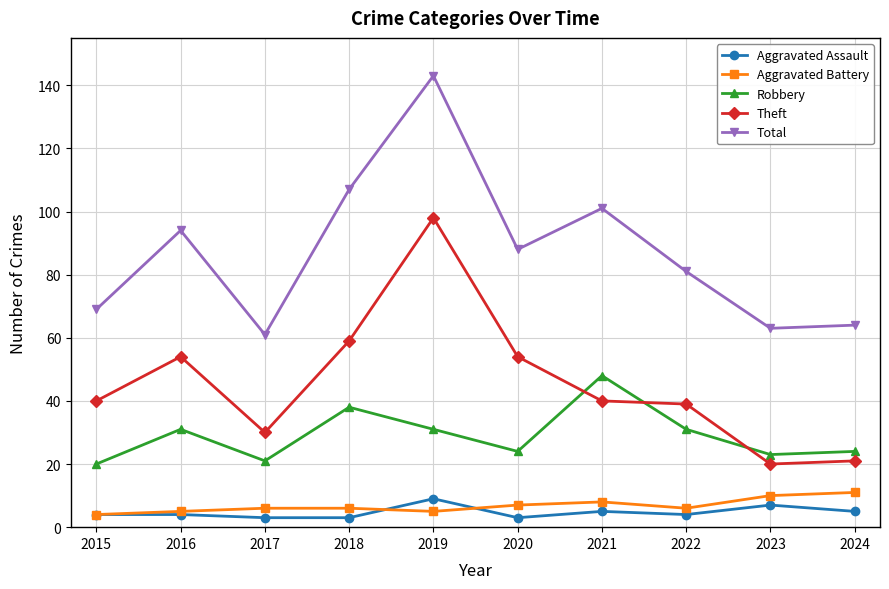

Reading left to right, transcribe all the data shown in this chart.

Aggravated Assault: 4	4	3	3	9	3	5	4	7	5
Aggravated Battery: 4	5	6	6	5	7	8	6	10	11
Robbery: 20	31	21	38	31	24	48	31	23	24
Theft: 40	54	30	59	98	54	40	39	20	21
Total: 69	94	61	107	143	88	101	81	63	64